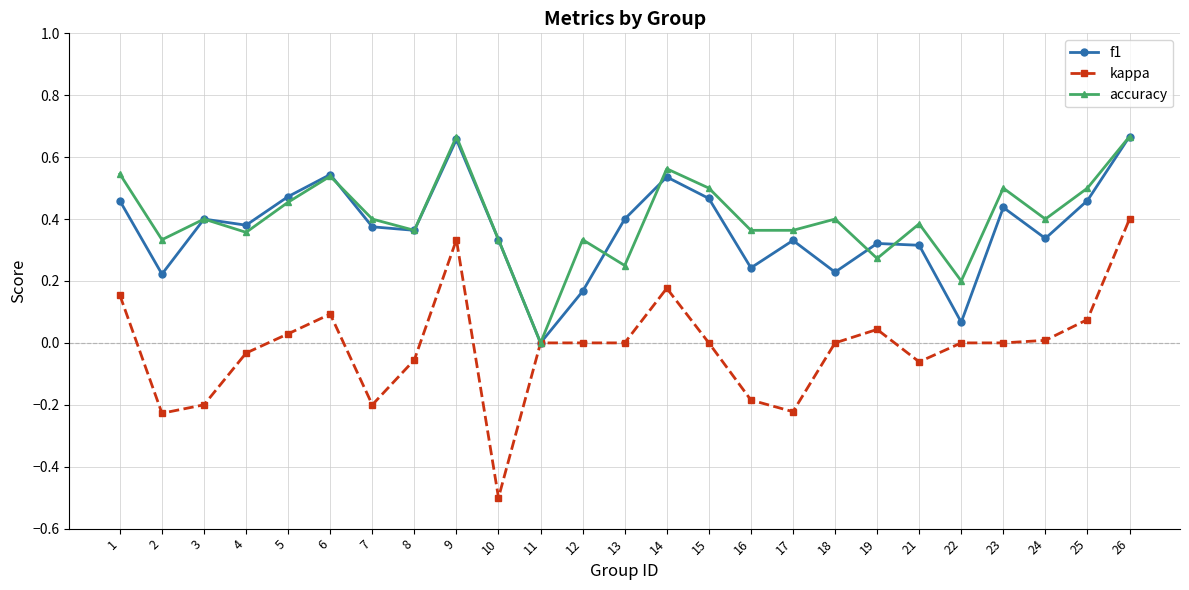

How many f1 values are between 0 and 1?

25